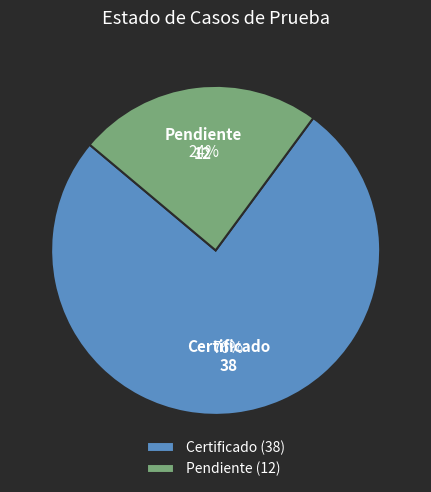

What is the largest slice in the pie chart?

Certificado